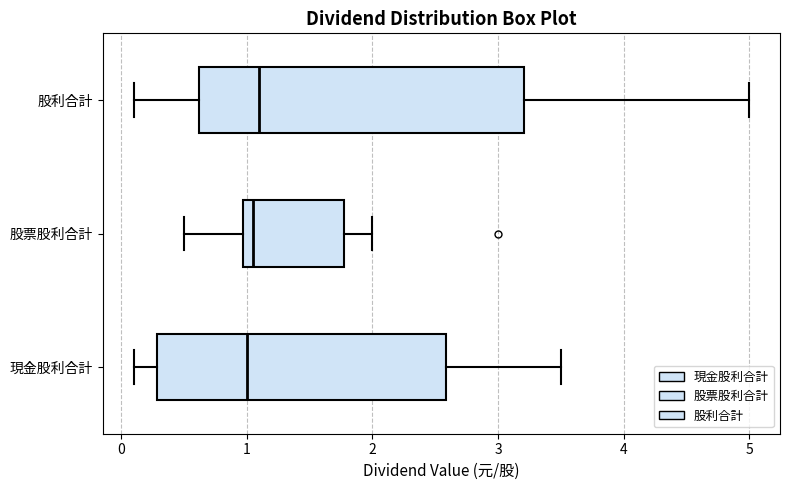

Reading bottom to top, transcribe this box plot: for each box, give where its median line is, the range the box spans, and where its two whiskers end, as read against the x-axis. The values are not printed on the chart, so give them approximately, as read against the axis.

現金股利合計: median 1.0, box 0.3 to 2.6, whiskers 0.1 to 3.5
股票股利合計: median 1.0 (just right of the box's left edge), box 1.0 to 1.8, whiskers 0.5 to 2.0
股利合計: median 1.1, box 0.6 to 3.2, whiskers 0.1 to 5.0